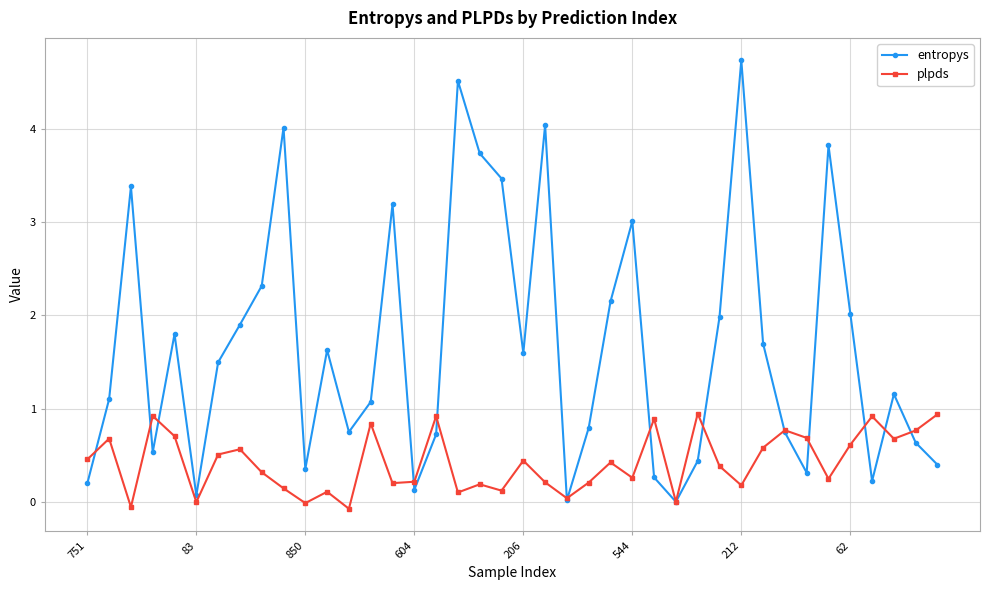

Which series has the largest total across all categories?

entropys